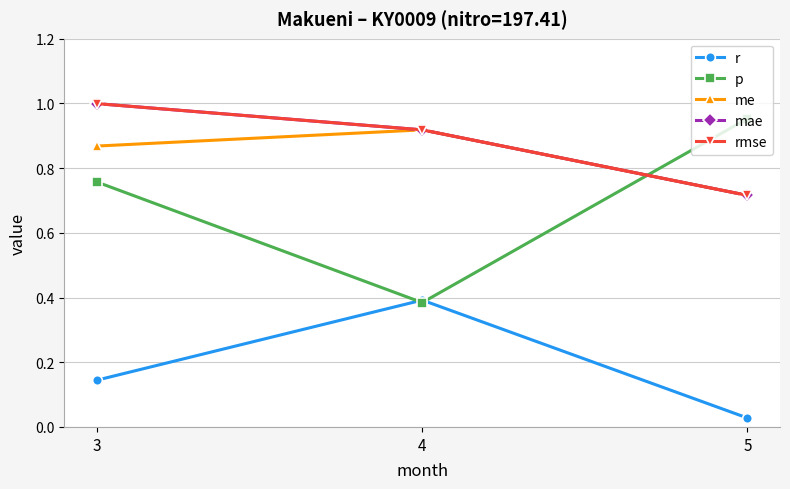

Is this an area chart (filled region under the line)?

No